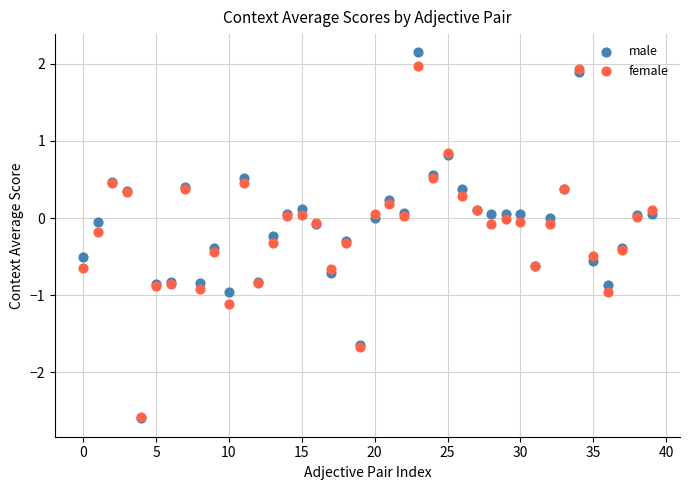

What are all the series names shown in the legend?

male, female